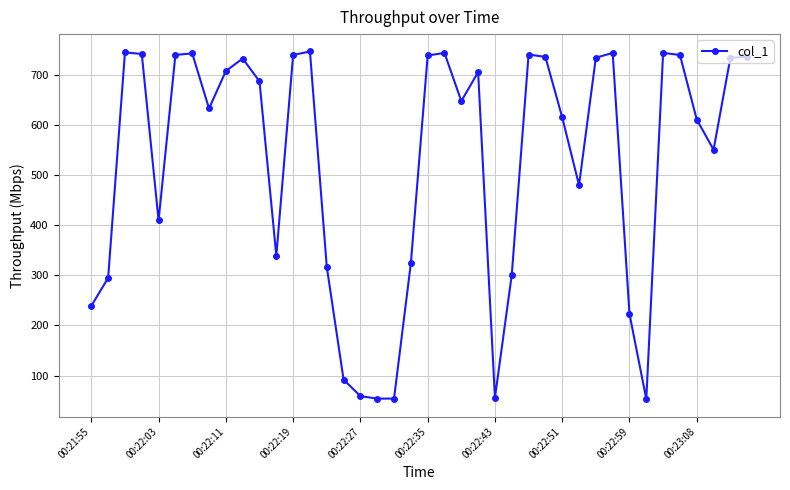

What is the value of the 29th point from the left?

614.9